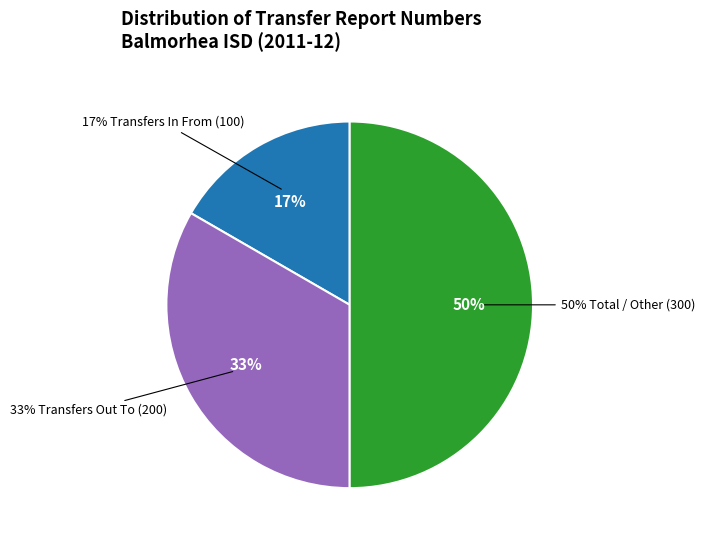

How many segments does this pie chart have?

3